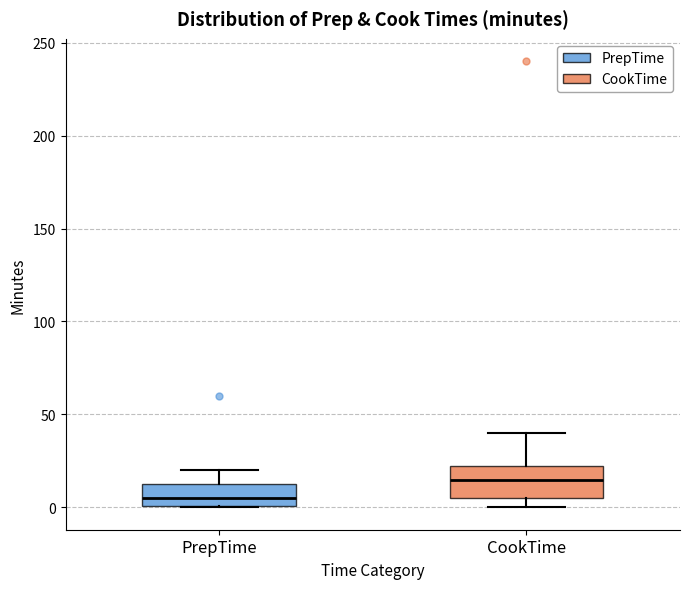

Reading left to right, transcribe this box plot: for each box, give where its median line is, the range the box spans, and where its two whiskers end, as read against the y-axis. The values are not printed on the chart, so give them approximately, as read against the axis.

PrepTime: median 5, box 0 to 15, whiskers 0 to 20
CookTime: median 15, box 5 to 25, whiskers 0 to 40